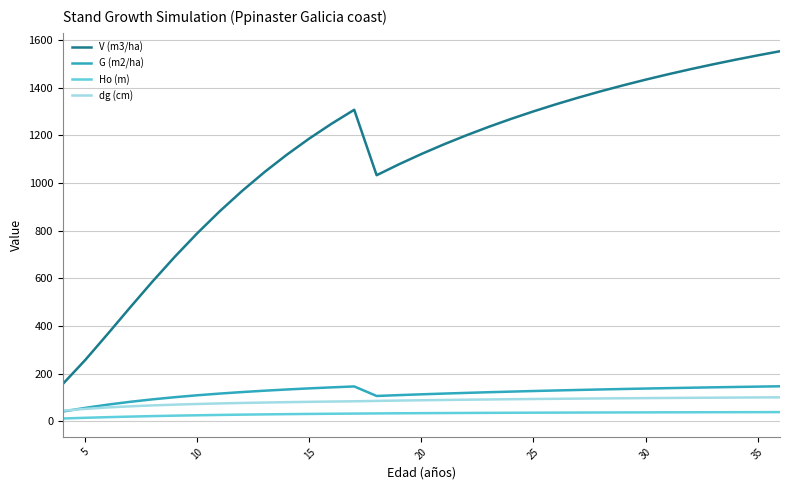

Which series has the largest total across all categories?

V (m3/ha)